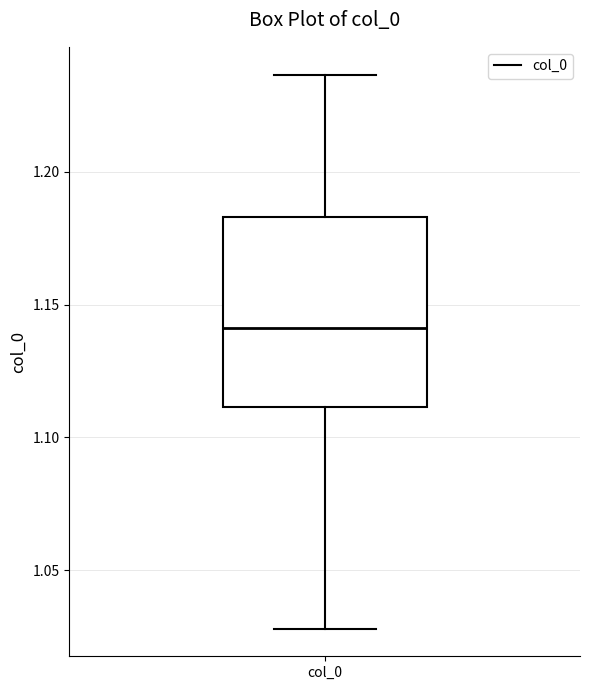

Where is the lower edge of the box for col_0 on the y-axis? The values are not printed on the chart, so give them approximately, as read against the axis.

1.110